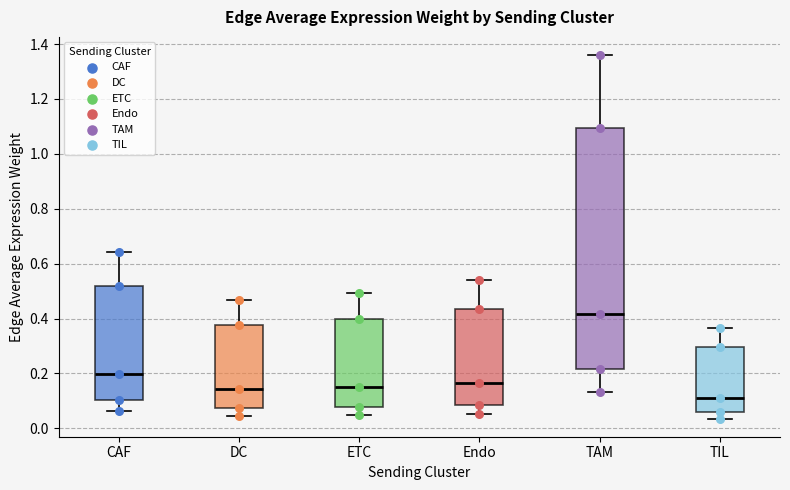

Reading left to right, read every box against the y-axis: the position of its median line, the range the box covers, and the ends of its whiskers. The values are not printed on the chart, so give them approximately, as read against the axis.

CAF: median 0.20, box 0.10 to 0.52, whiskers 0.06 to 0.64
DC: median 0.14, box 0.08 to 0.38, whiskers 0.04 to 0.46
ETC: median 0.16, box 0.08 to 0.40, whiskers 0.04 to 0.50
Endo: median 0.16, box 0.08 to 0.44, whiskers 0.06 to 0.54
TAM: median 0.42, box 0.22 to 1.10, whiskers 0.14 to 1.36
TIL: median 0.12, box 0.06 to 0.30, whiskers 0.04 to 0.36